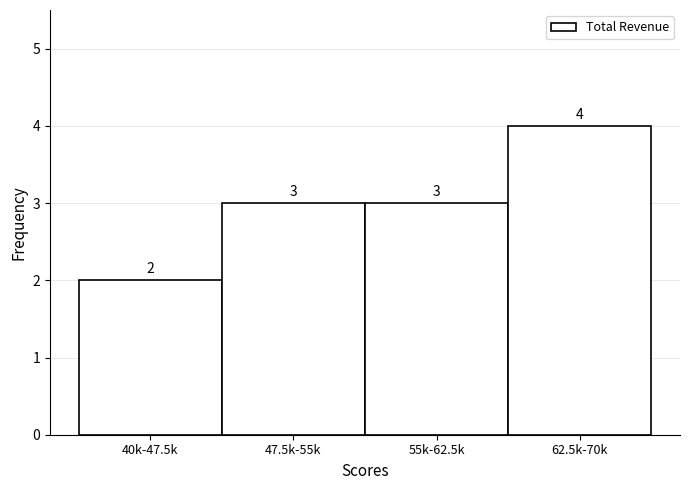

Reading right to left, transcribe all the data shown in this chart.

4	3	3	2